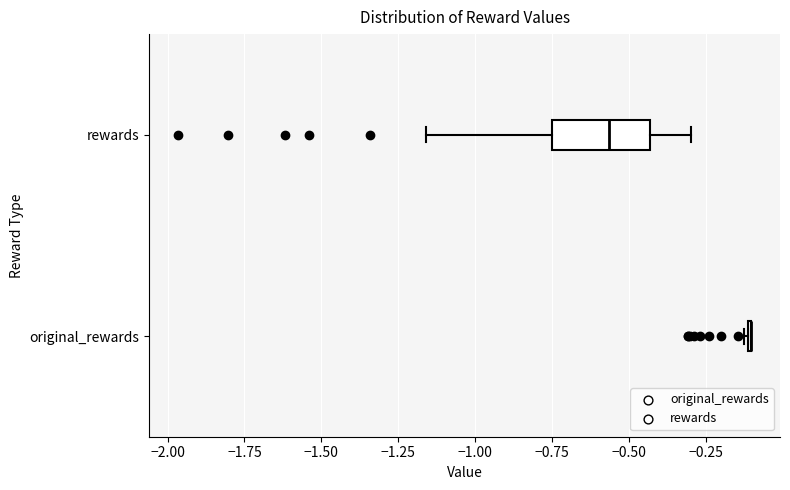

Comparing the boxes themselves (not the whiskers), which one is the widest?

rewards